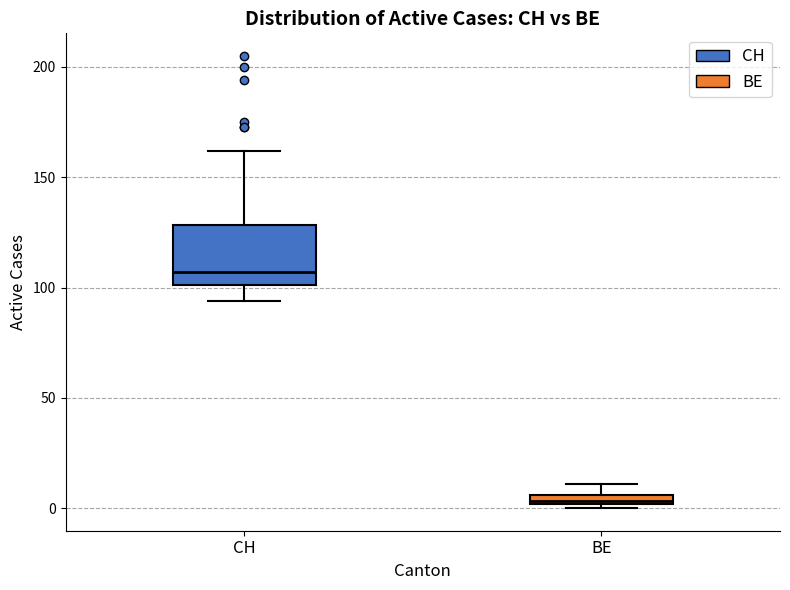

Which box has the highest median line?

CH